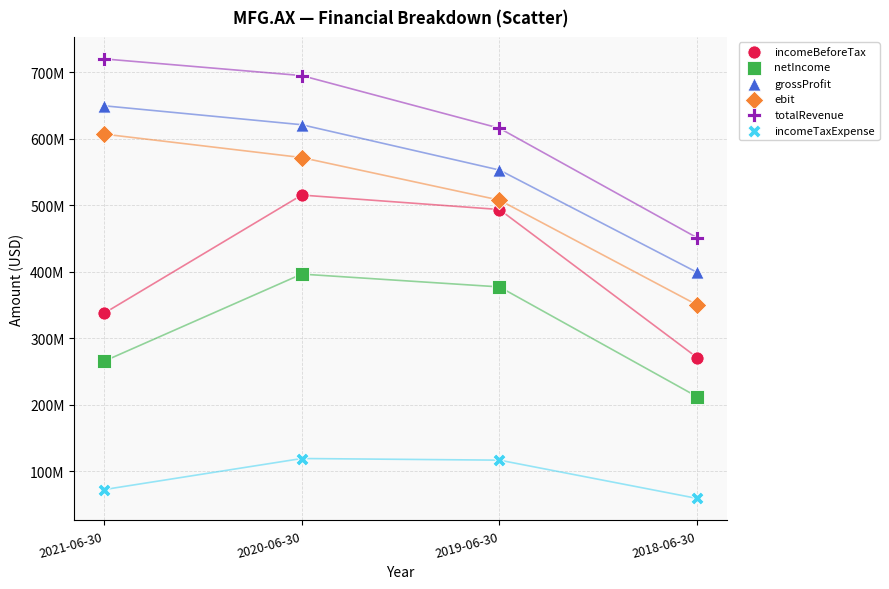

Which series contains the highest Y value?

totalRevenue